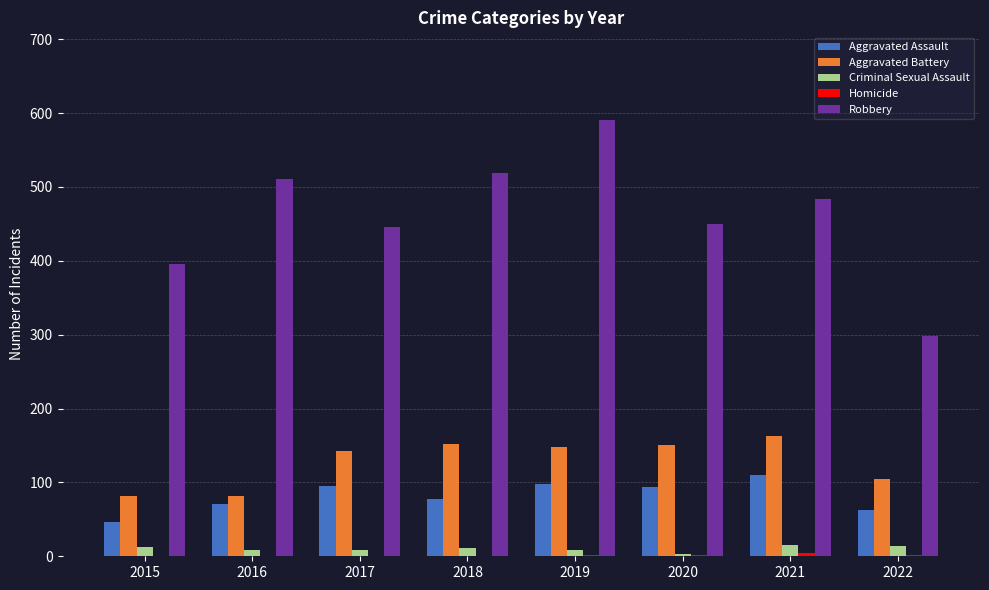

What is the sum of all Criminal Sexual Assault values?

79